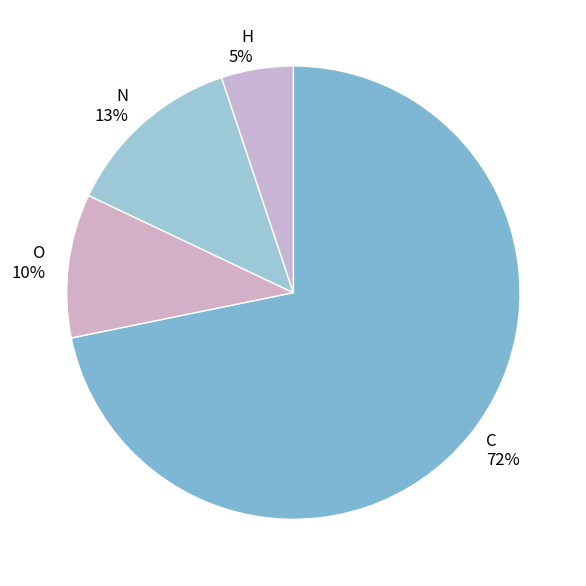

How many segments does this pie chart have?

4